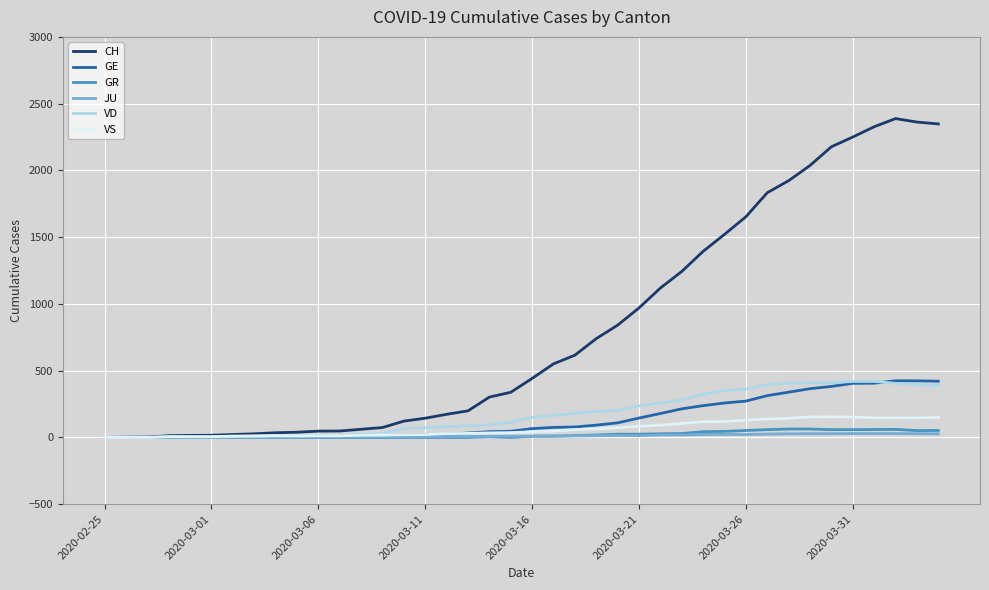

What is the maximum value shown in the chart?

2388